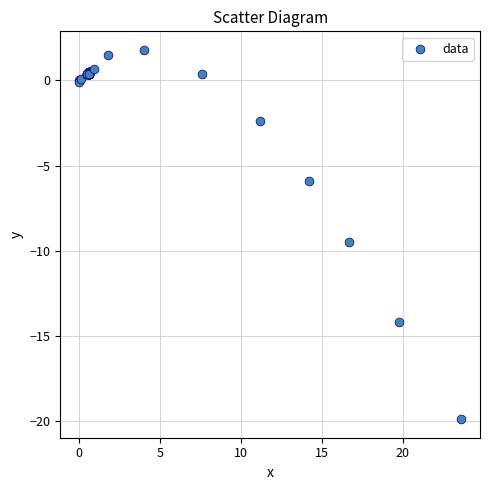

What Y value in the scatter plot is closest to -9?

-9.5